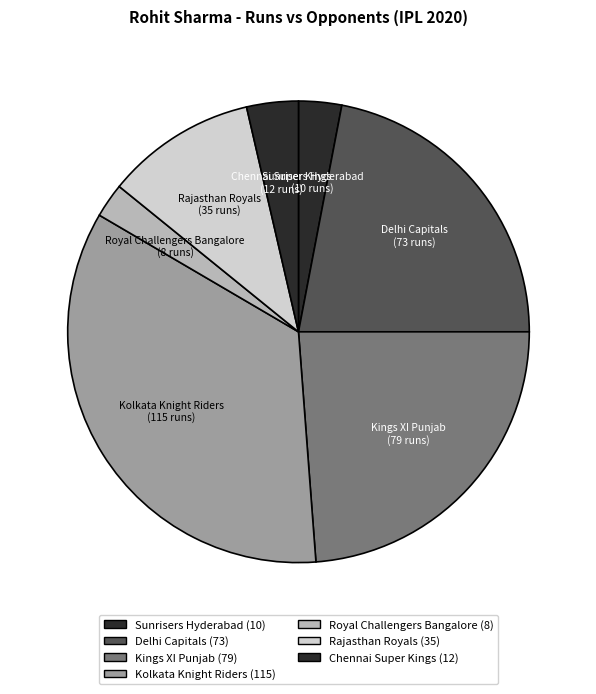

How many segments does this pie chart have?

7